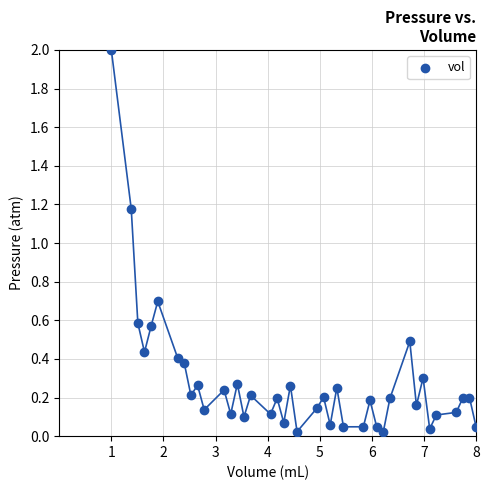

What is the range of X values (max minus min)?

7.0